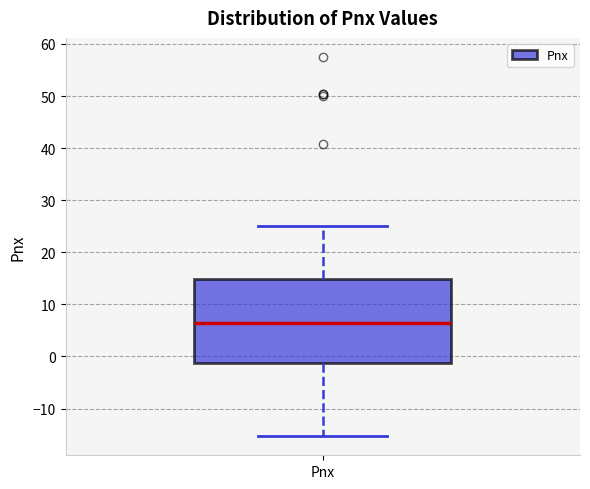

Where does the median line of the box for Pnx sit on the y-axis? The values are not printed on the chart, so give them approximately, as read against the axis.

6